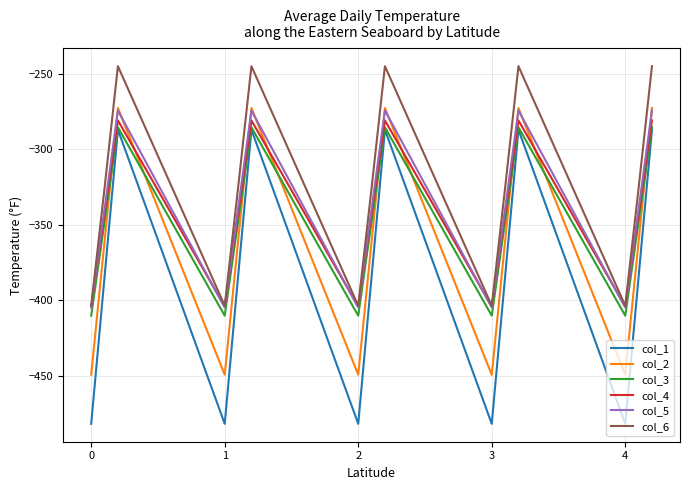

Which series has the widest spread of values?

col_1